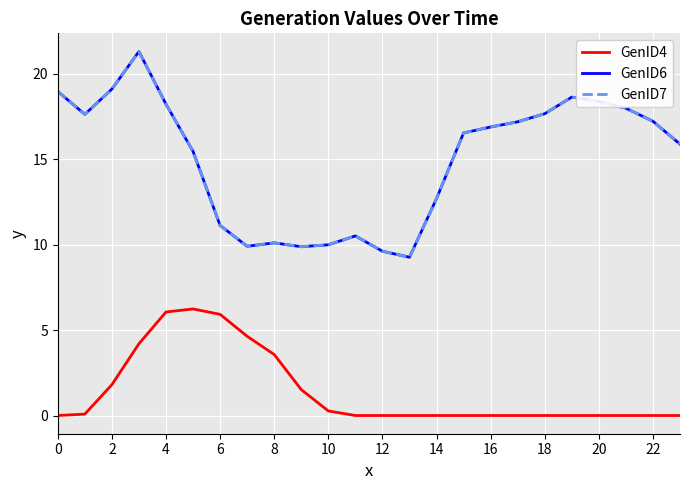

Does the chart have visible grid lines?

Yes